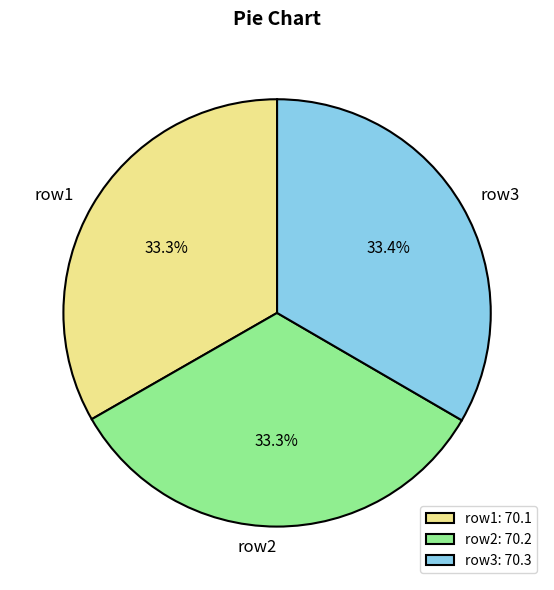

What is the ratio of the value at row1 to the value at row3?

1.0